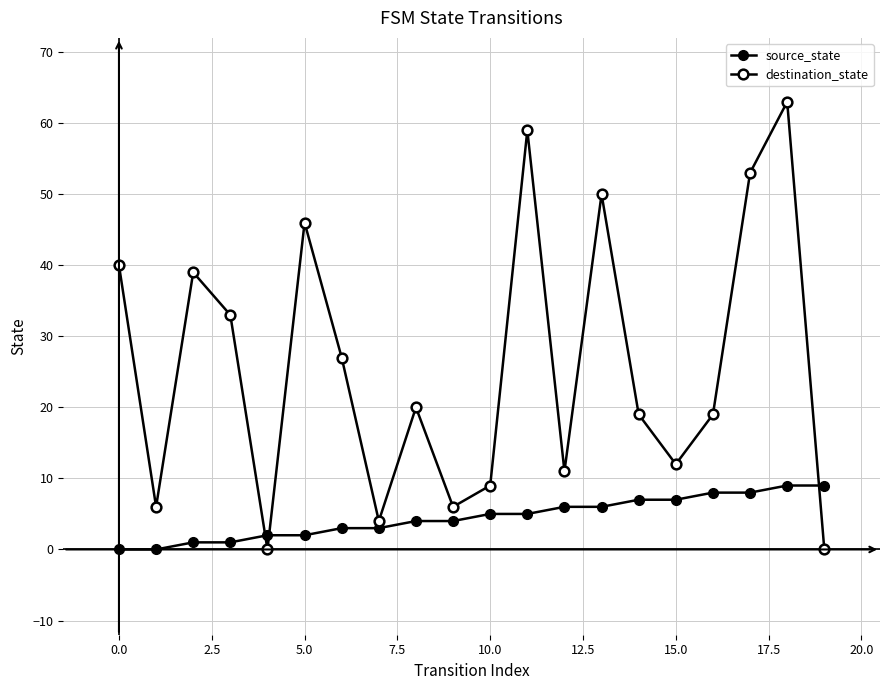

How many lines are shown in the chart?

2